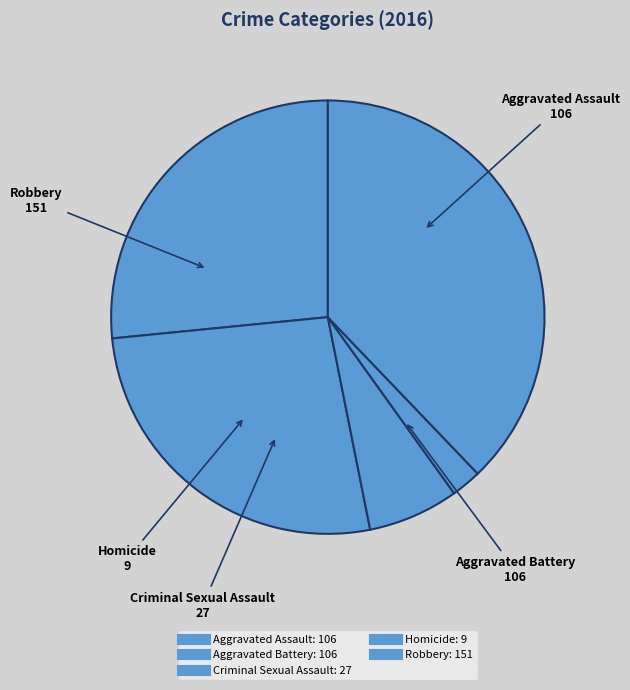

Is Homicide the majority of the pie?

No